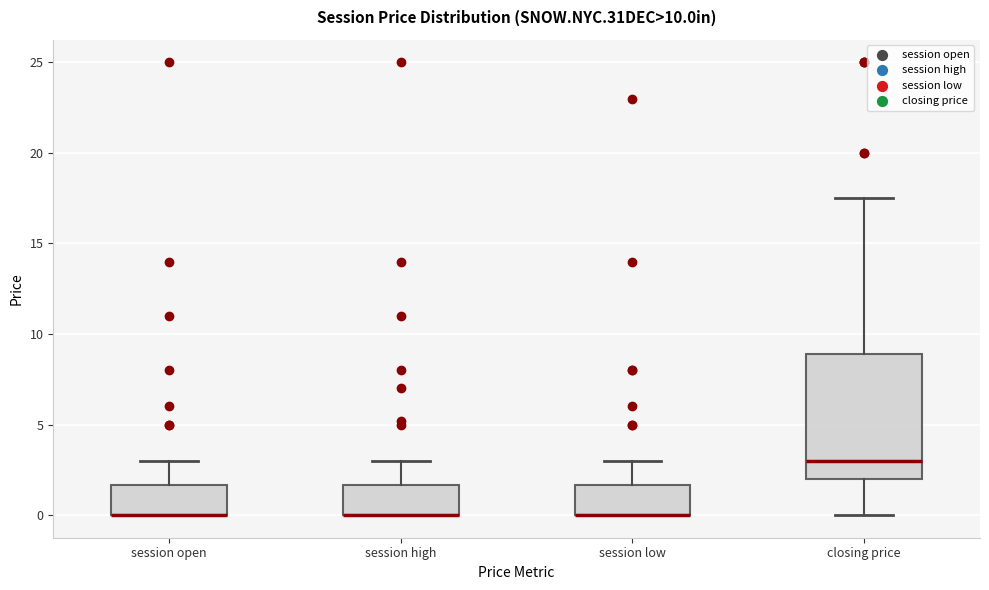

Reading left to right, transcribe this box plot: for each box, give where its median line is, the range the box spans, and where its two whiskers end, as read against the y-axis. The values are not printed on the chart, so give them approximately, as read against the axis.

session open: median 0.0 (drawn on the box's lower edge), box 0.0 to 1.5, whiskers 0.0 to 3.0
session high: median 0.0 (drawn on the box's lower edge), box 0.0 to 1.5, whiskers 0.0 to 3.0
session low: median 0.0 (drawn on the box's lower edge), box 0.0 to 1.5, whiskers 0.0 to 3.0
closing price: median 3.0, box 2.0 to 9.0, whiskers 0.0 to 17.5